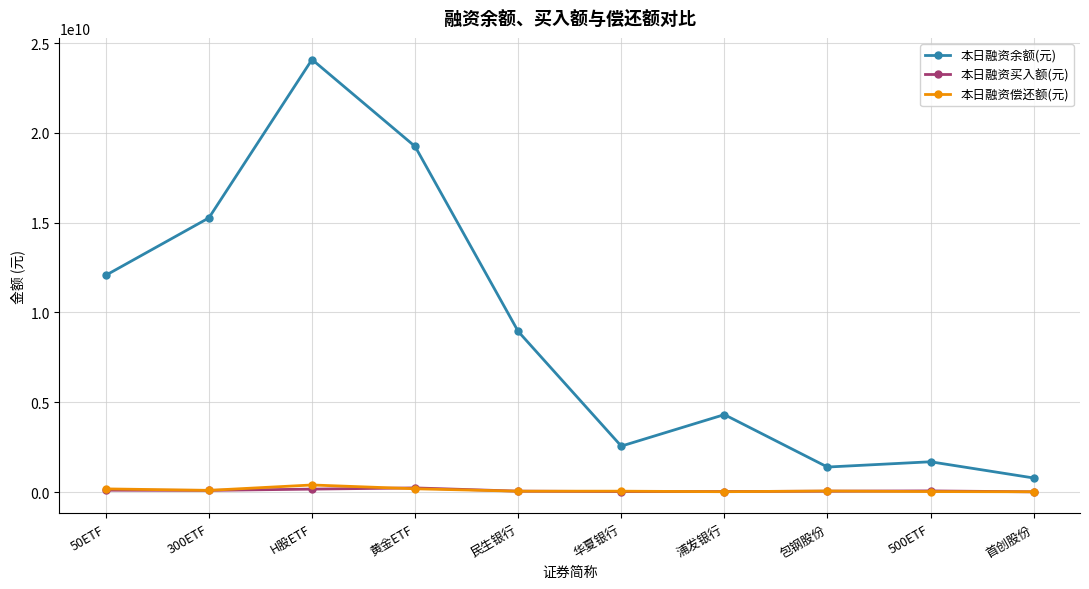

What is the minimum value for 本日融资余额(元)?

781501314